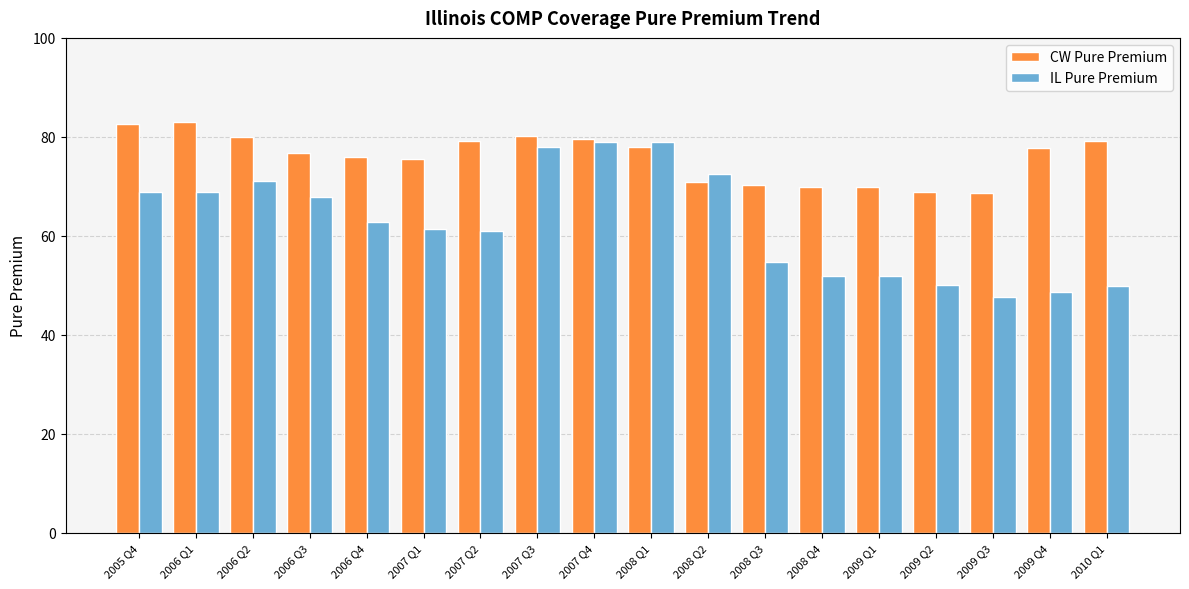

What is the highest value of the IL Pure Premium series?

79.0